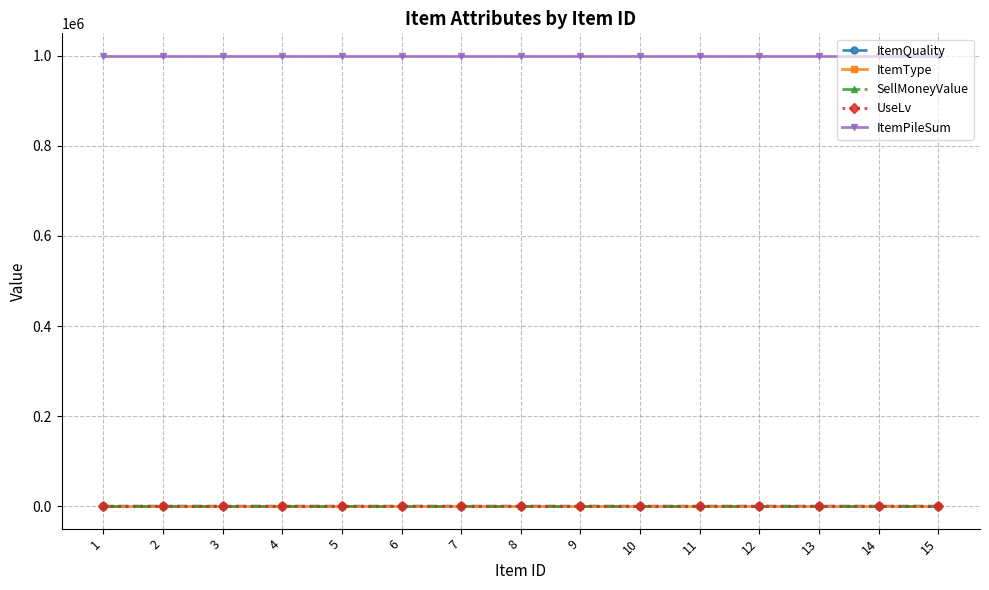

How many lines are shown in the chart?

5